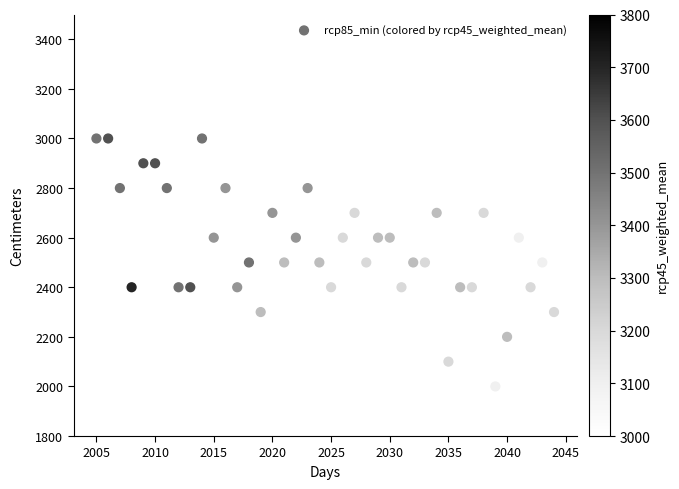

What is the range of Y values (max minus min)?

1000